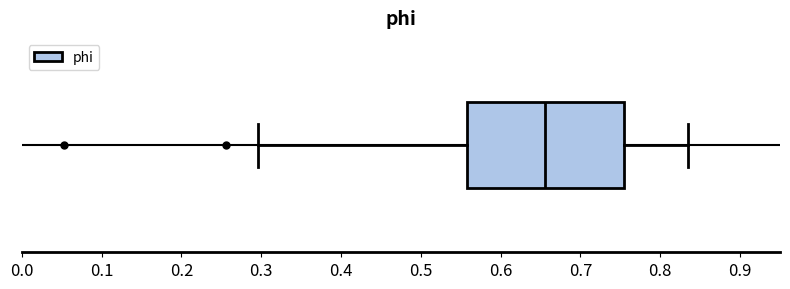

Transcribe this box plot: give where the median line is, the range the box spans, and where the two whiskers end, as read against the x-axis. The values are not printed on the chart, so give them approximately, as read against the axis.

median 0.66, box 0.56 to 0.75, whiskers 0.30 to 0.83